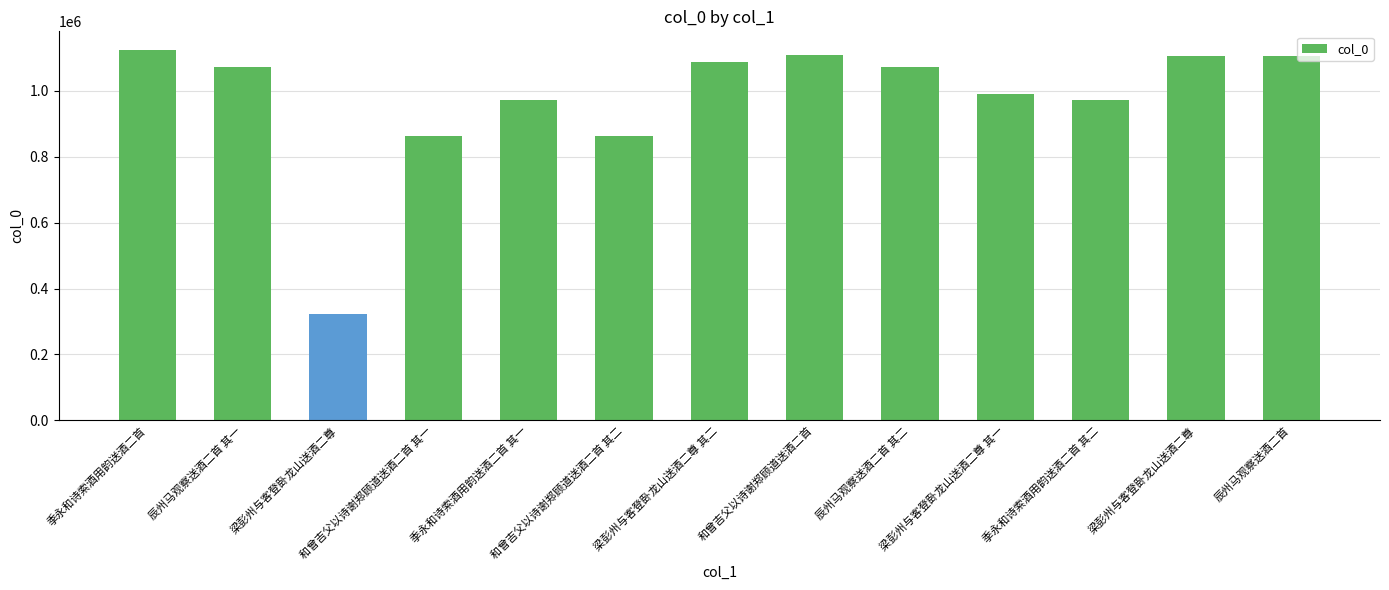

Does the chart contain any negative values?

No